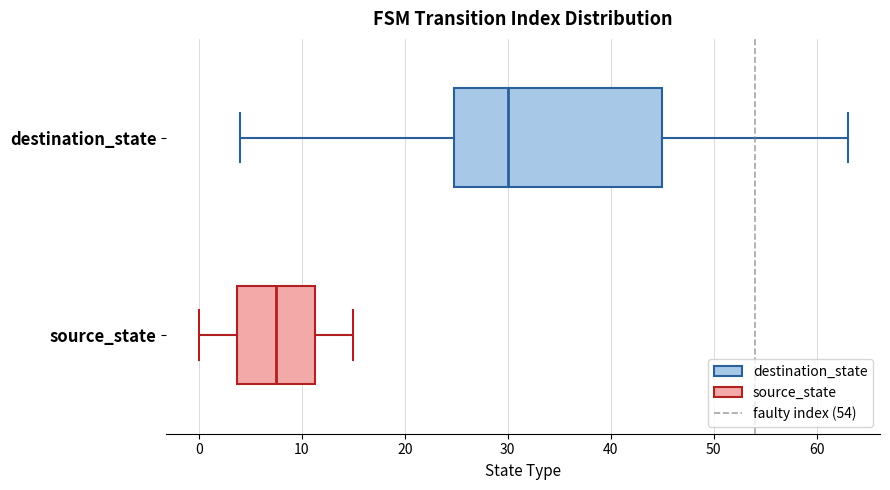

Which box is the widest, from its left edge to its right edge?

destination_state